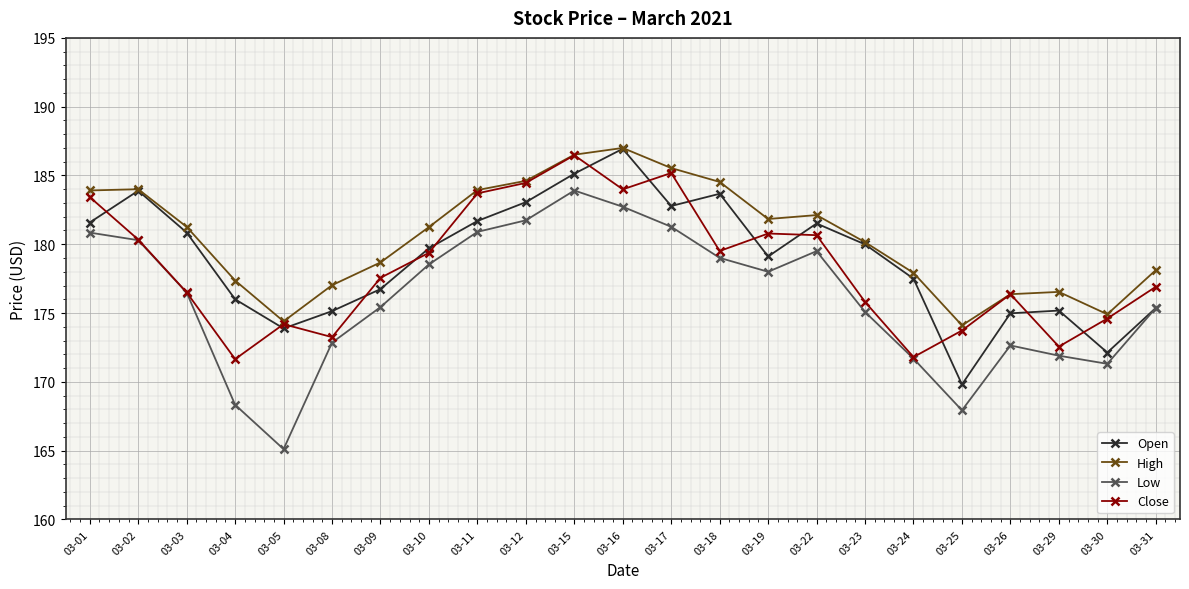

What value does the Open series have at 03-31?

175.4